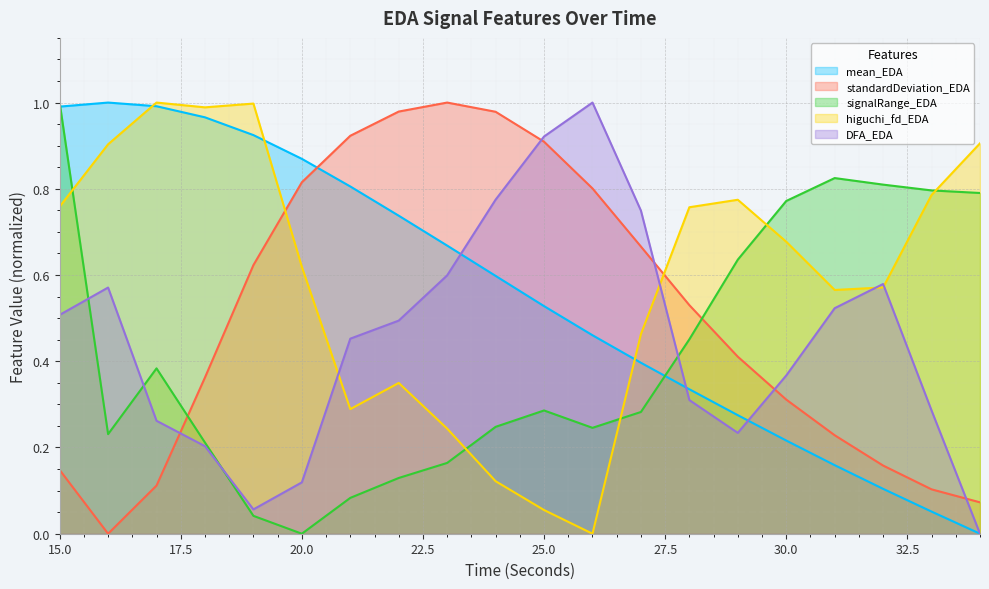

What are all the series names shown in the legend?

mean_EDA, standardDeviation_EDA, signalRange_EDA, higuchi_fd_EDA, DFA_EDA